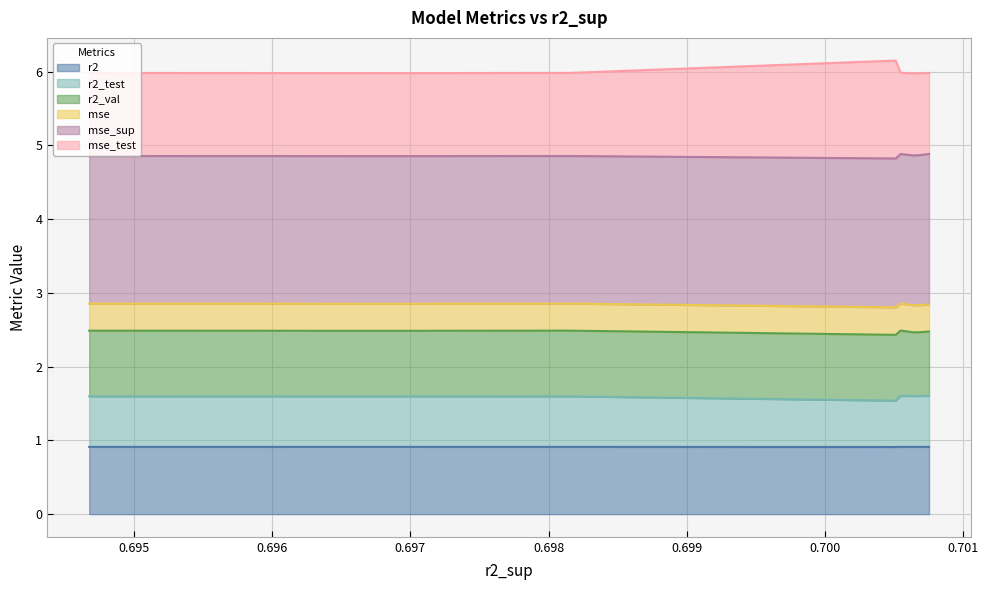

True or false: mse_test and r2_test intersect in this chart.

False